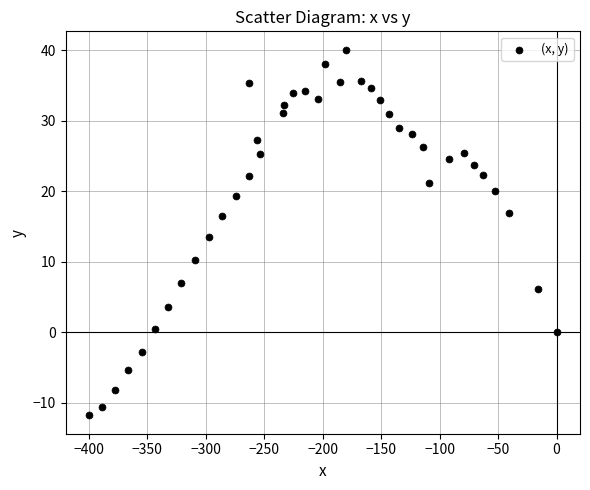

What is the range of Y values (max minus min)?

51.9